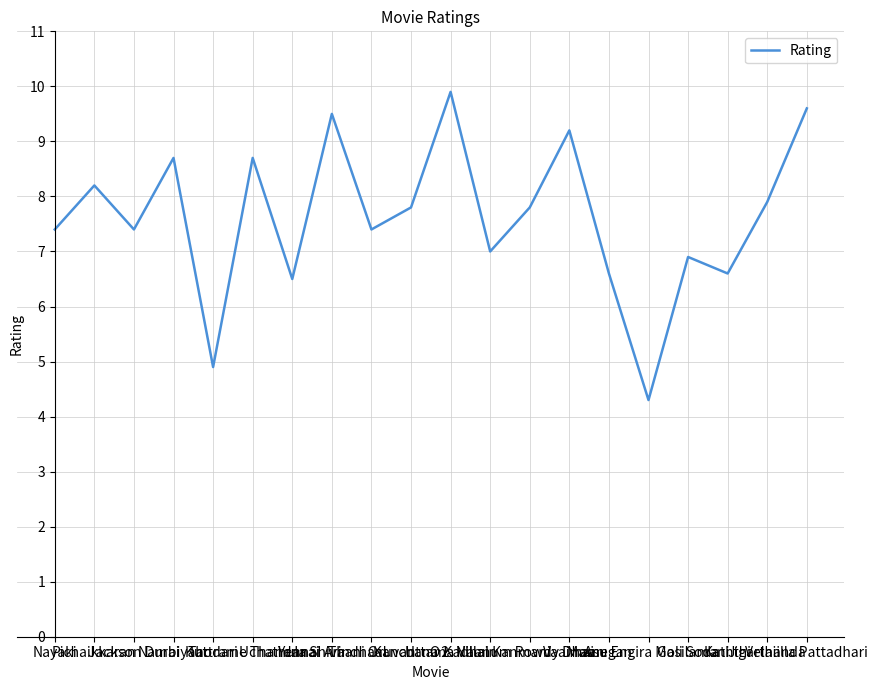

What is the minimum value shown in the chart?

4.3